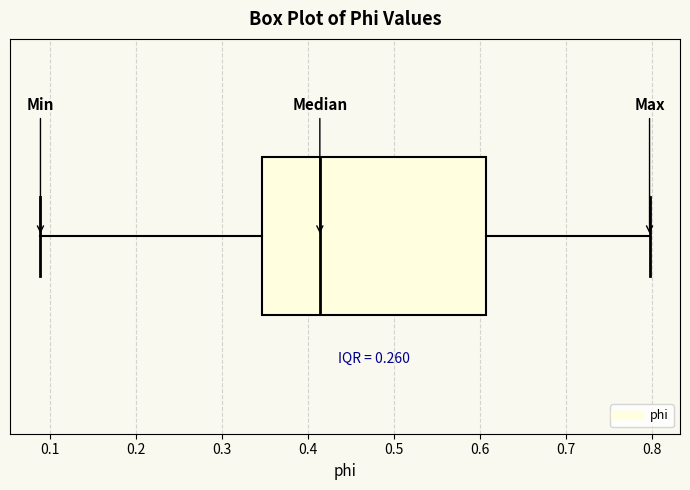

Read this box plot against the x-axis: the position of the median line, the range covered by the box, and the ends of both whiskers. The values are not printed on the chart, so give them approximately, as read against the axis.

median 0.41, box 0.35 to 0.61, whiskers 0.09 to 0.80